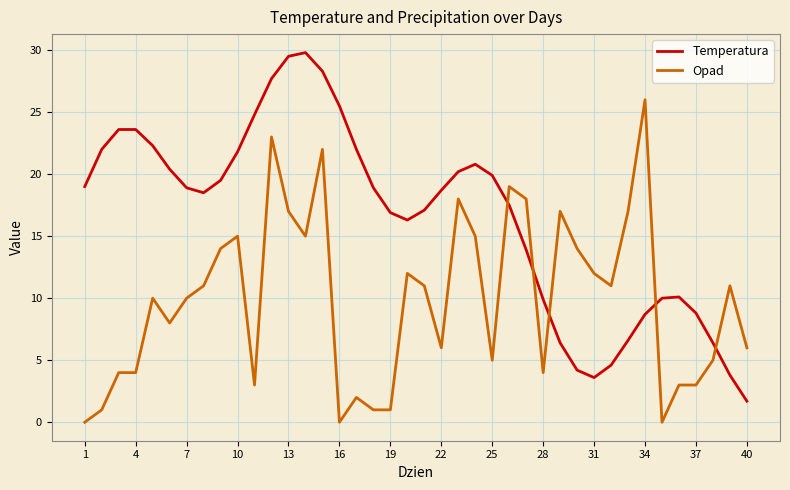

How many distinct data groups are displayed?

2